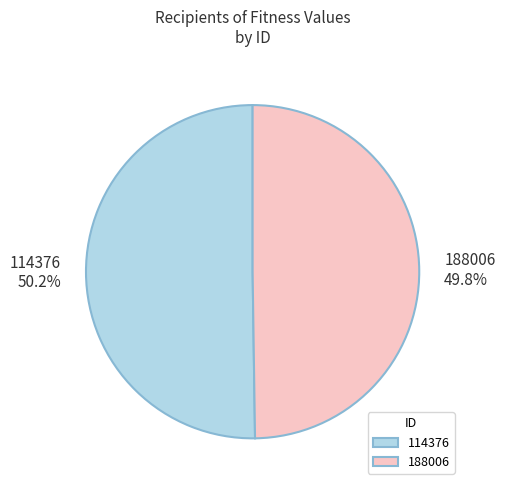

Approximately how many times larger is the value at 188006 compared to 114376?

1.0